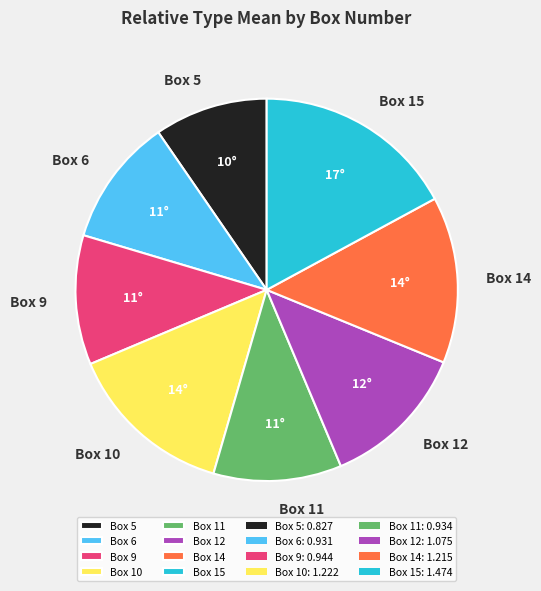

Is there a majority slice in this chart?

No